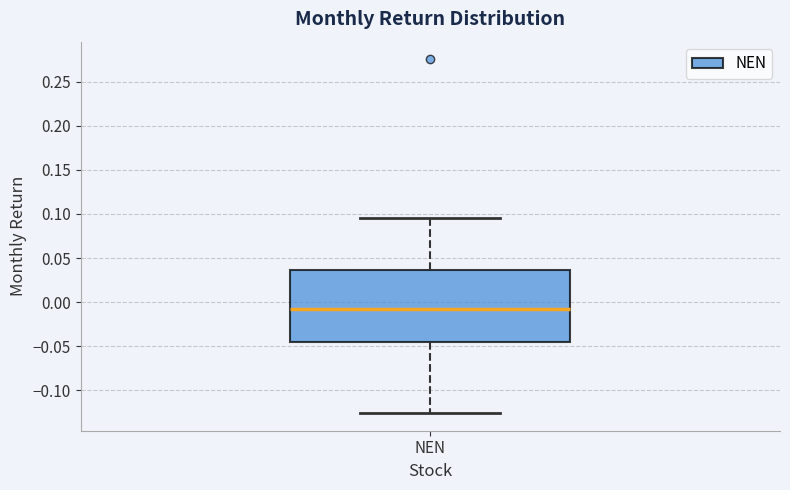

Where is the lower edge of the box for NEN on the y-axis? The values are not printed on the chart, so give them approximately, as read against the axis.

-0.045